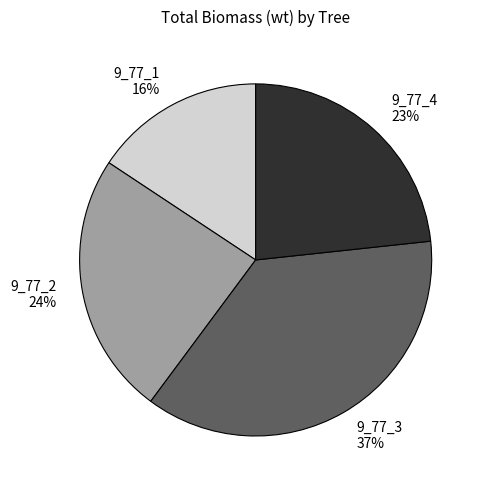

What percentage is the 9_77_3 slice, to the nearest percent?

37%